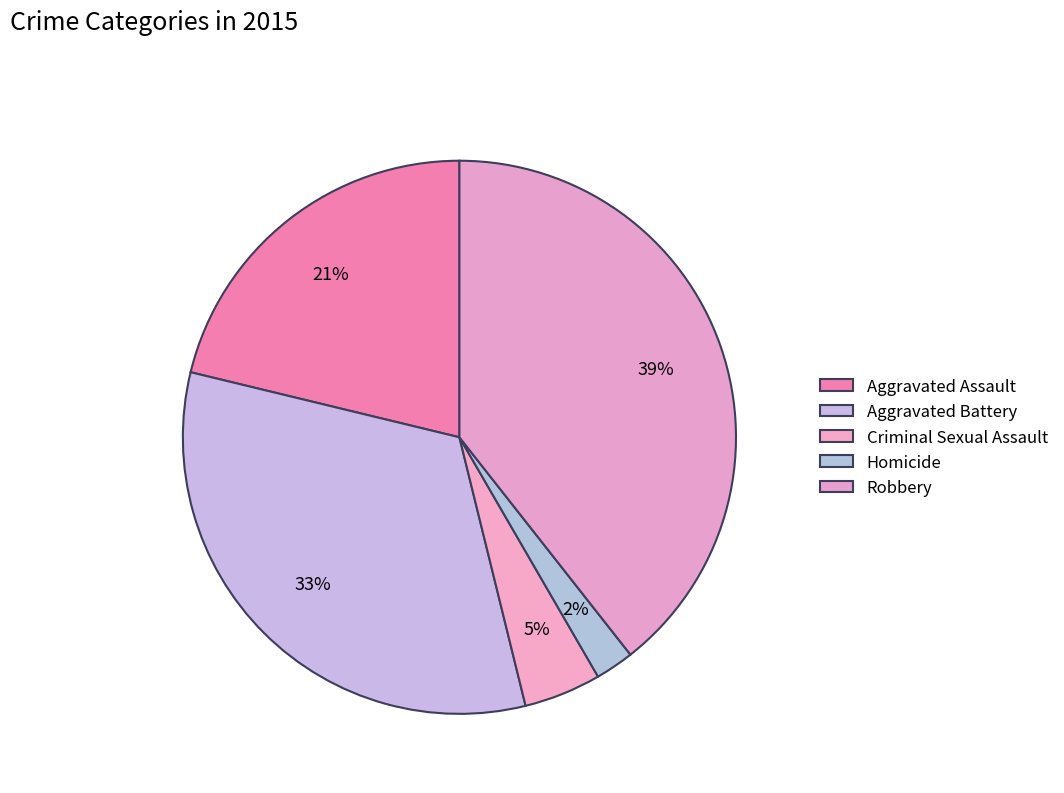

What percentage is the Aggravated Assault slice, to the nearest percent?

21%